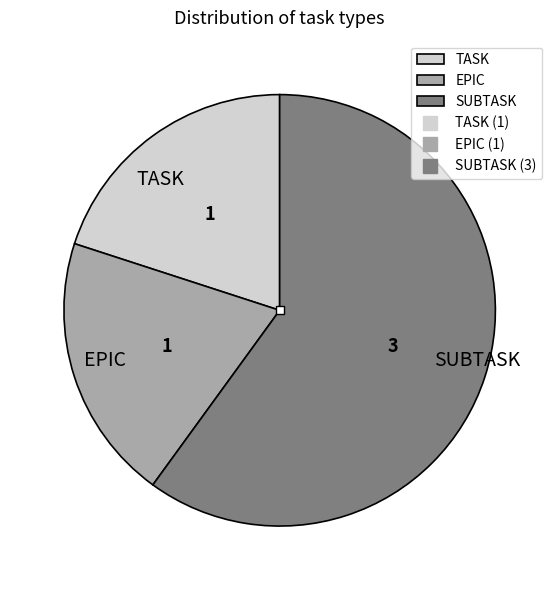

Combined, do SUBTASK and TASK account for over 50%?

Yes